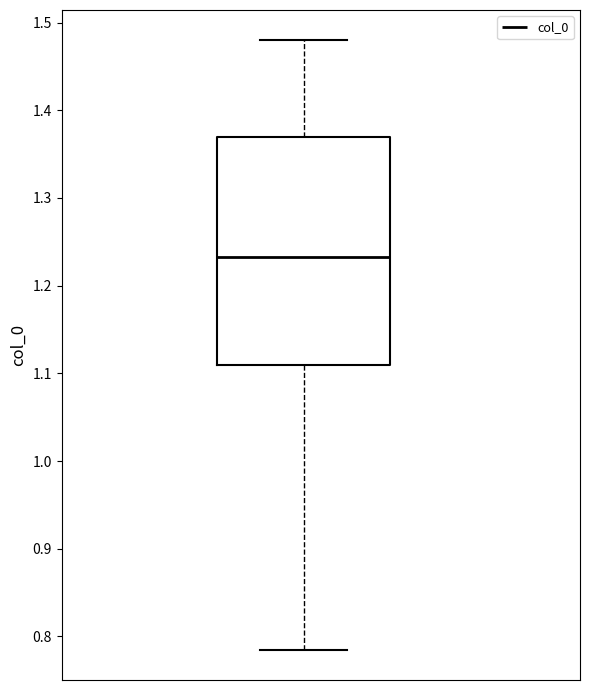

Read this box plot against the y-axis: the position of the median line, the range covered by the box, and the ends of both whiskers. The values are not printed on the chart, so give them approximately, as read against the axis.

median 1.23, box 1.11 to 1.37, whiskers 0.79 to 1.48